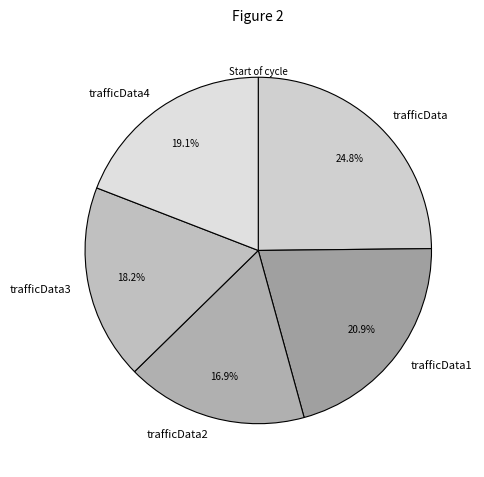

Count the number of slices in the pie.

5